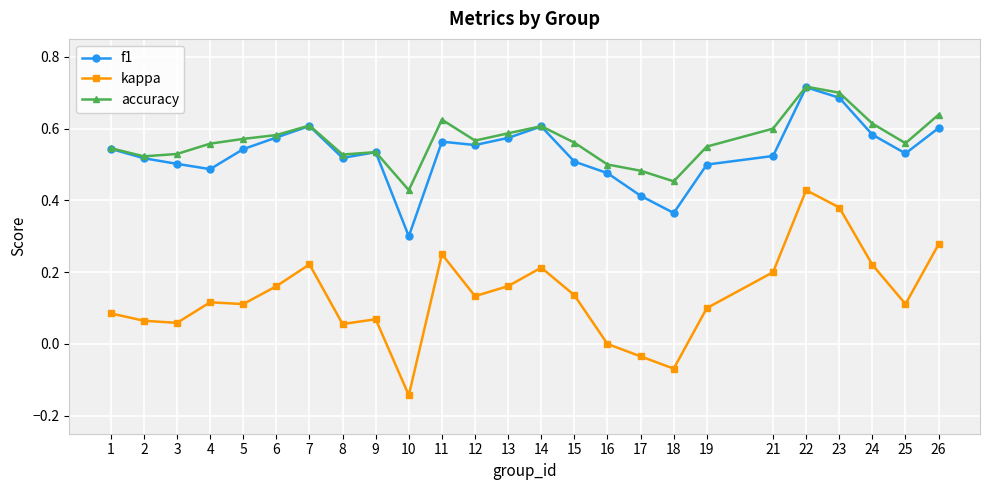

Which series changed the most between 3 and 24?

kappa